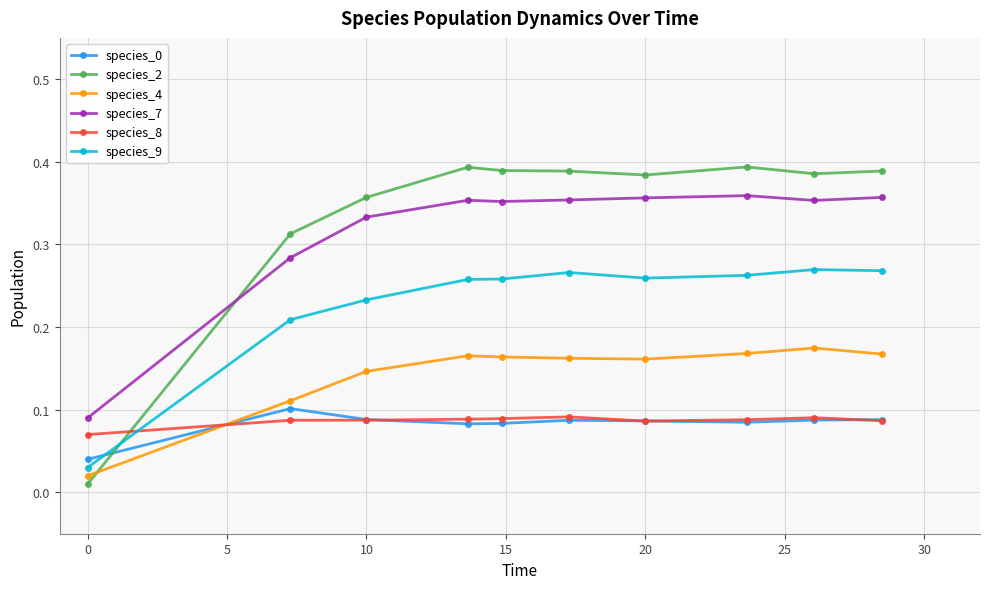

At how many categories does at least one series exceed 0?

10